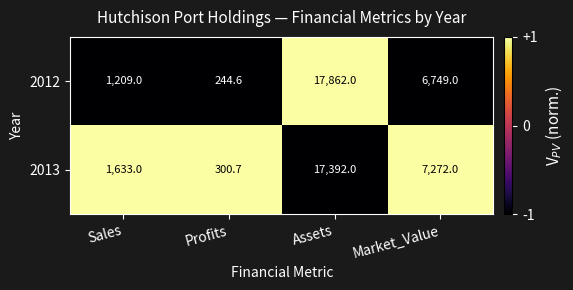

At which category is the sum across all series the highest?

Assets